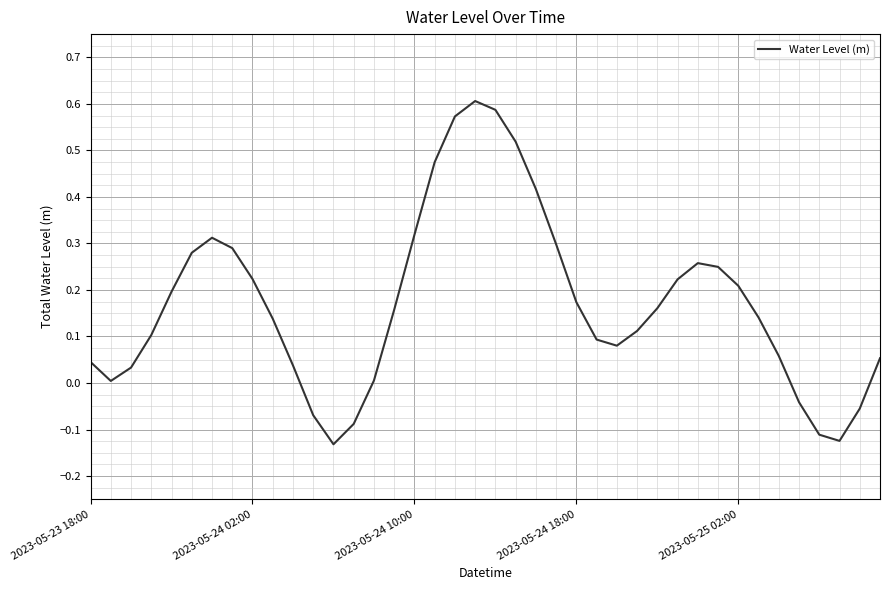

What is the difference between the maximum and minimum values?

0.7